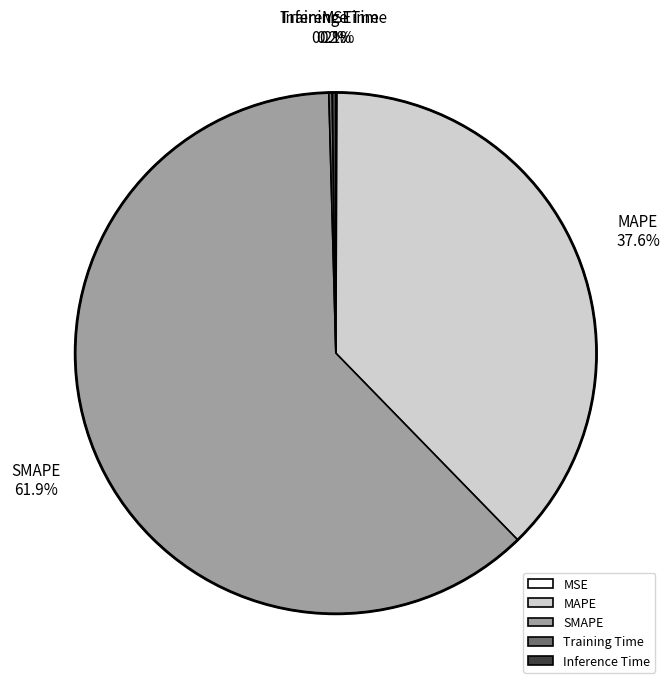

Which slice is the largest?

SMAPE